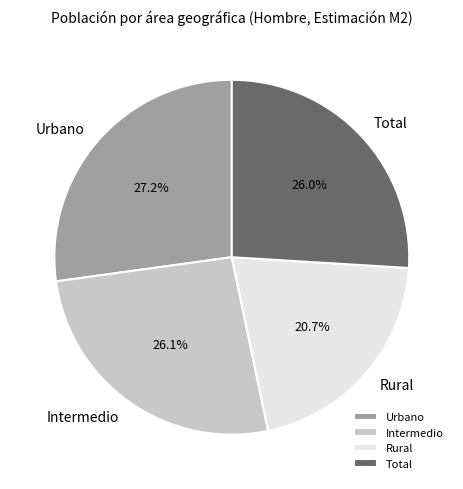

What is the largest slice in the pie chart?

Urbano